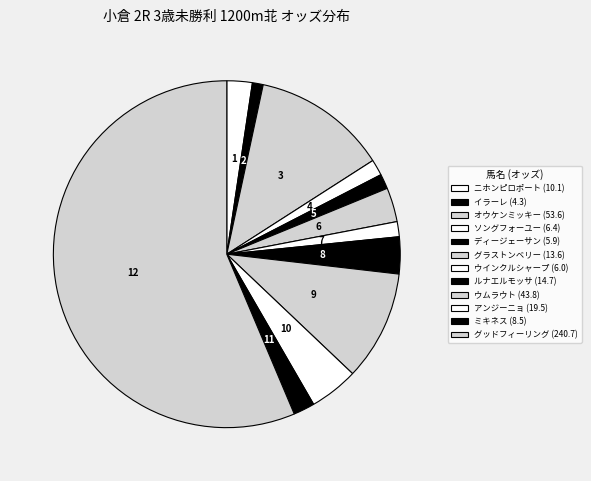

How many segments does this pie chart have?

12